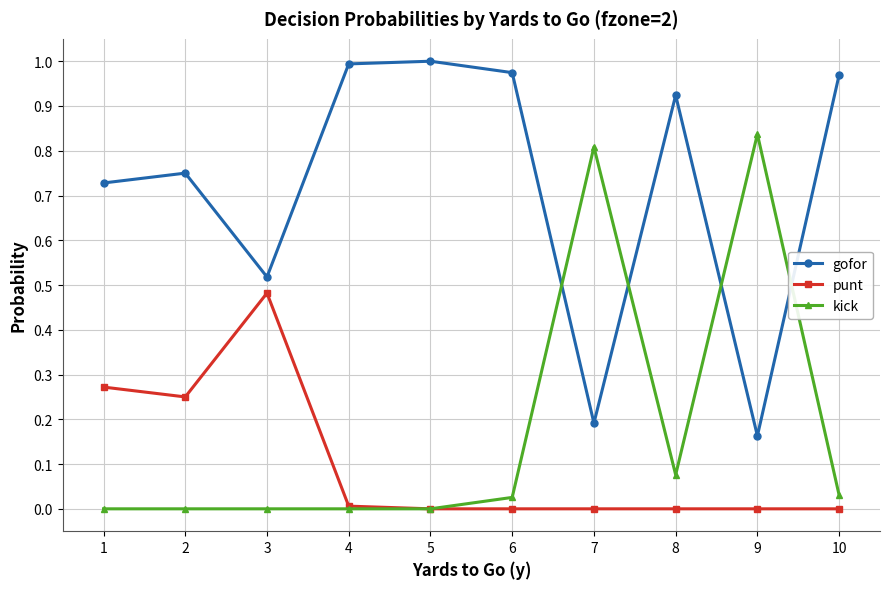

True or false: kick has more than 1 points higher than both neighbors.

True